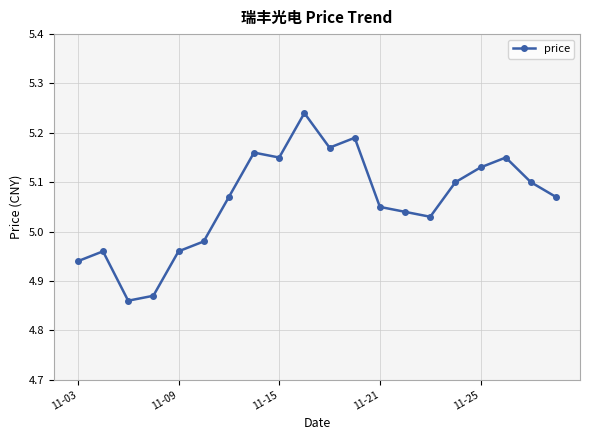

What is the difference between the second highest and second lowest values?

0.3